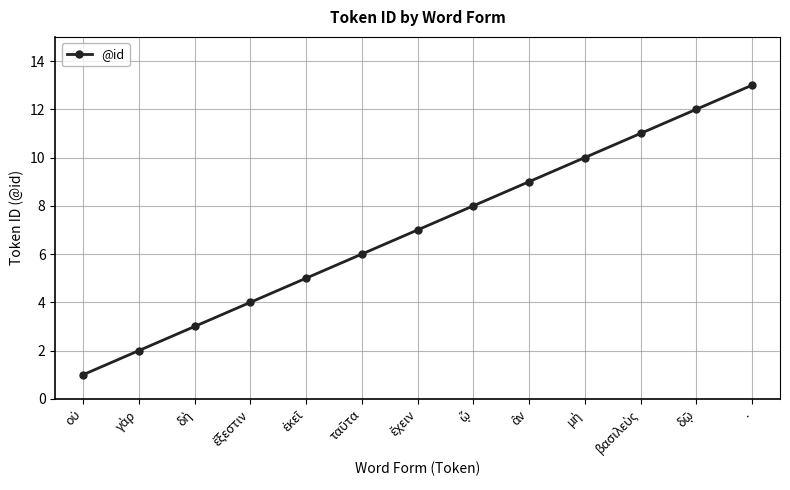

True or false: there are more than 0 points higher than both neighbors.

False